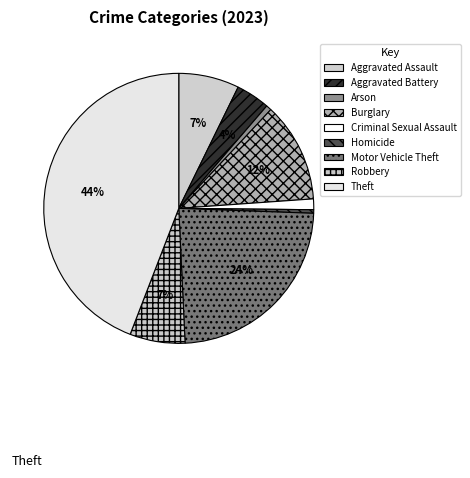

To the nearest percent, what is the average slice percentage?

11%